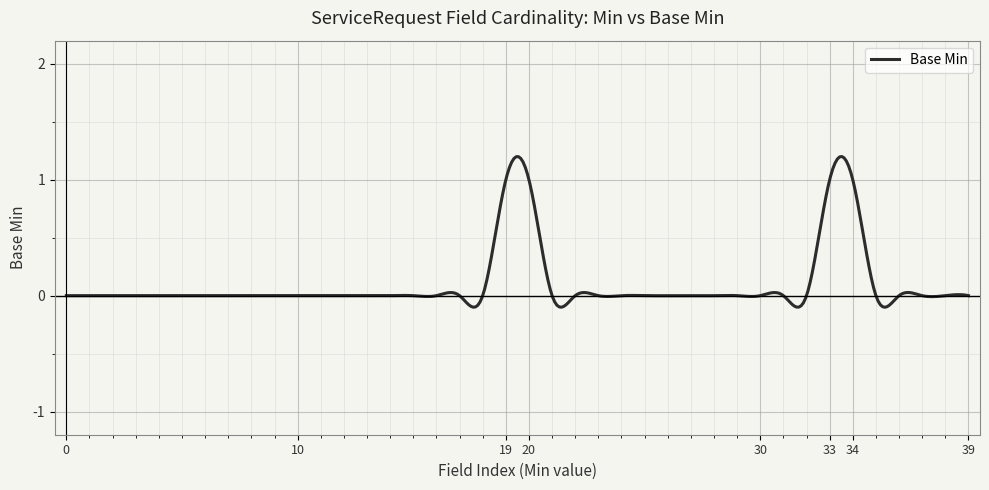

What is the difference between the maximum and minimum values?

1.3